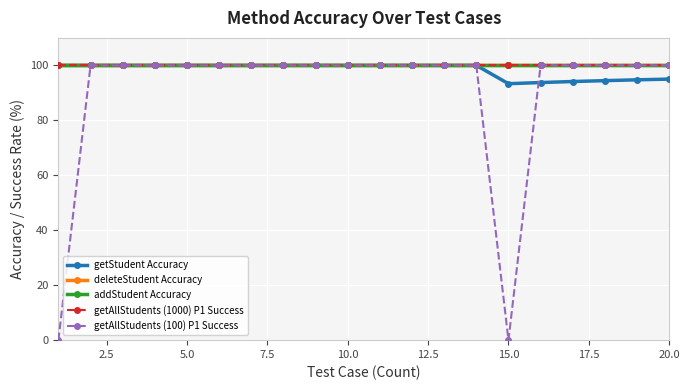

At how many categories does at least one series exceed 71?

20